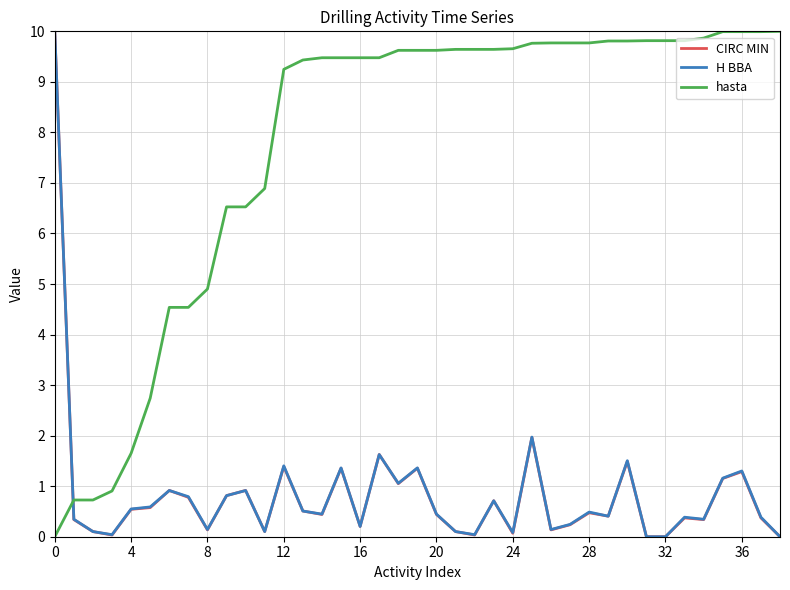

How many times do hasta and CIRC MIN cross each other?

1